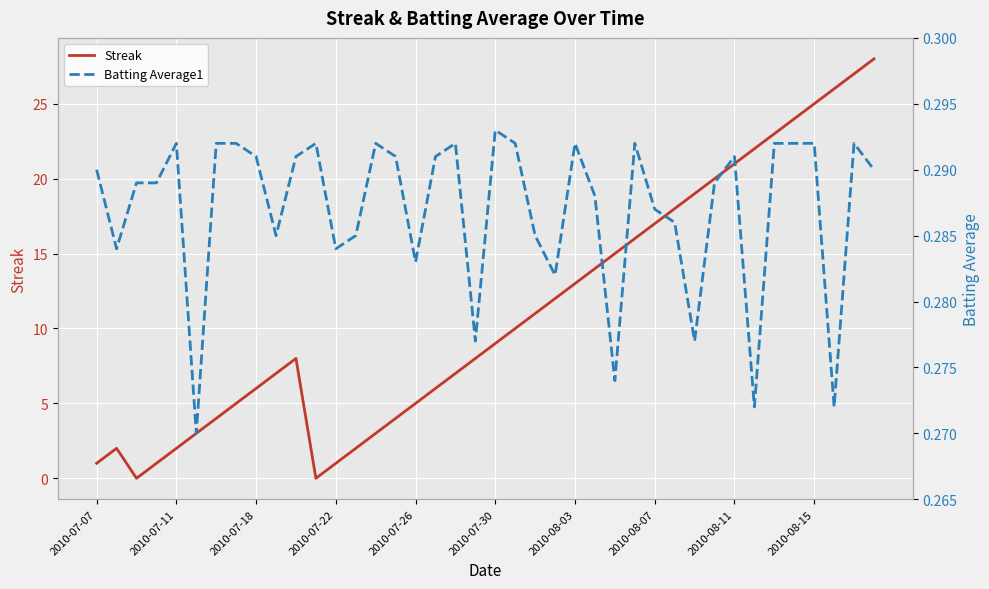

True or false: Batting Average1 and Streak cross at least once.

True